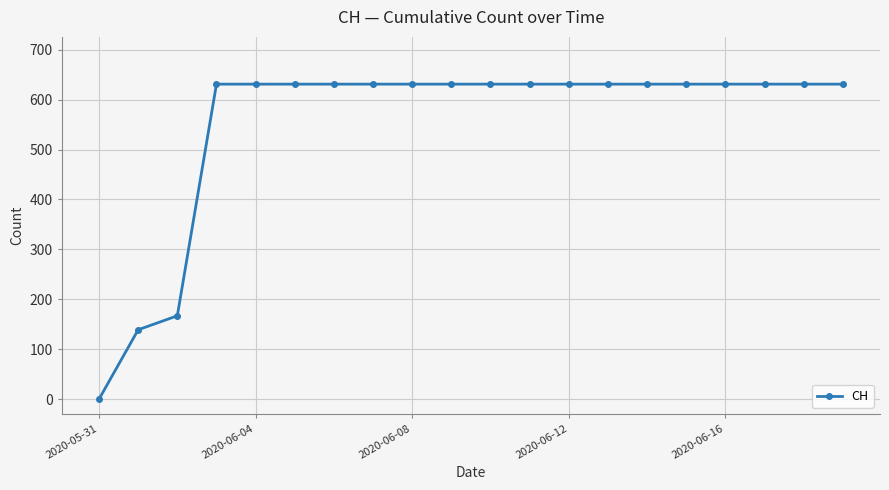

Reading left to right, transcribe all the data shown in this chart.

0	139	167	631	631	631	631	631	631	631	631	631	631	631	631	631	631	631	631	631